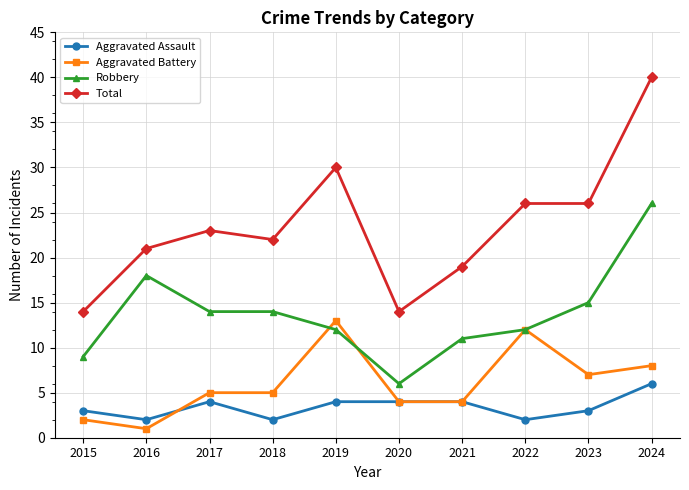

Is it true that Robbery equals 12 at 2022?

True